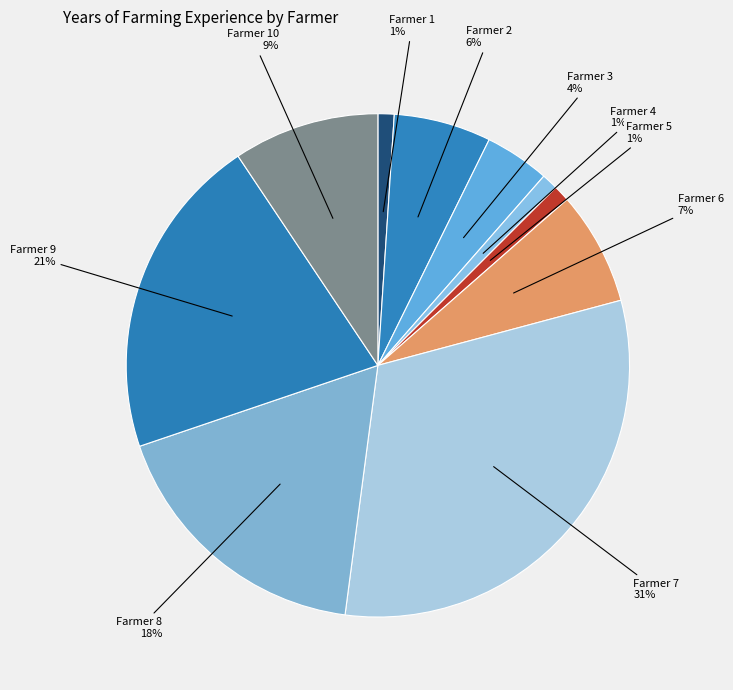

Is it true that Farmer 5 is 1% of the pie?

True